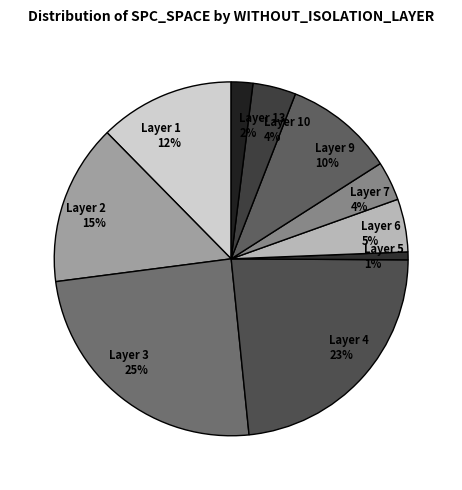

Does Layer 7 account for over 50% of the chart?

No